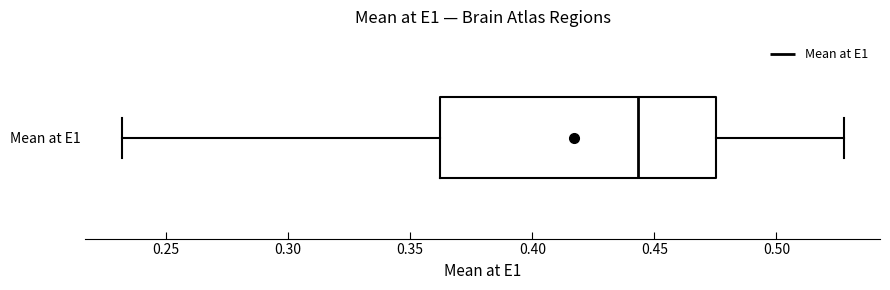

Transcribe this box plot: give where the median line is, the range the box spans, and where the two whiskers end, as read against the x-axis. The values are not printed on the chart, so give them approximately, as read against the axis.

median 0.445, box 0.360 to 0.475, whiskers 0.230 to 0.530